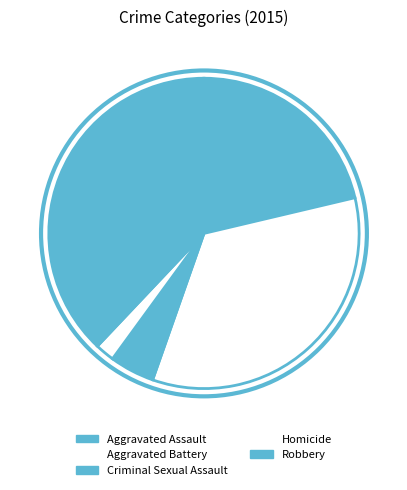

What is the change in value from Criminal Sexual Assault to Homicide?

-17